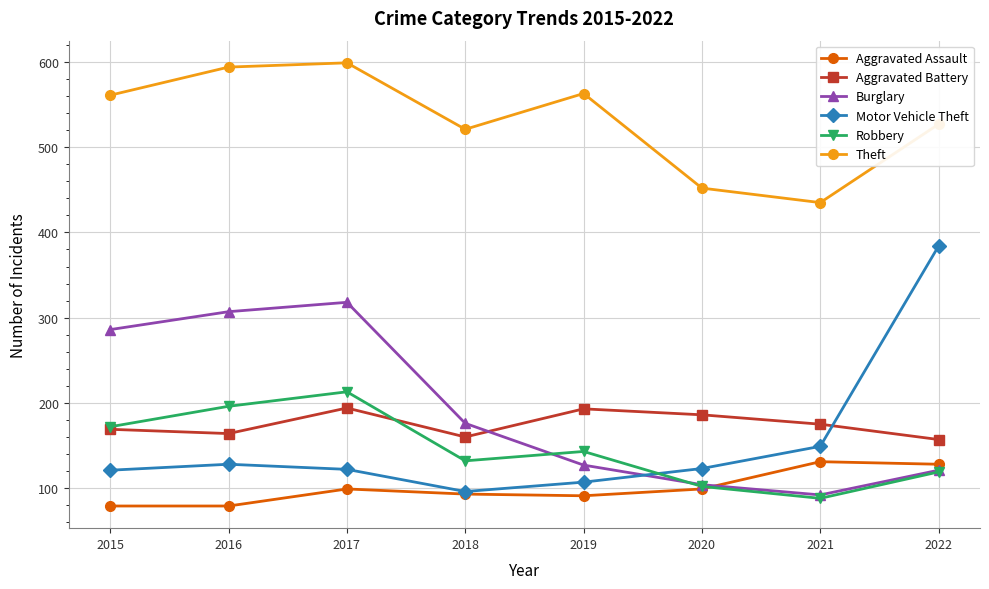

Read the Theft value at 2022, to the nearest 5.

525